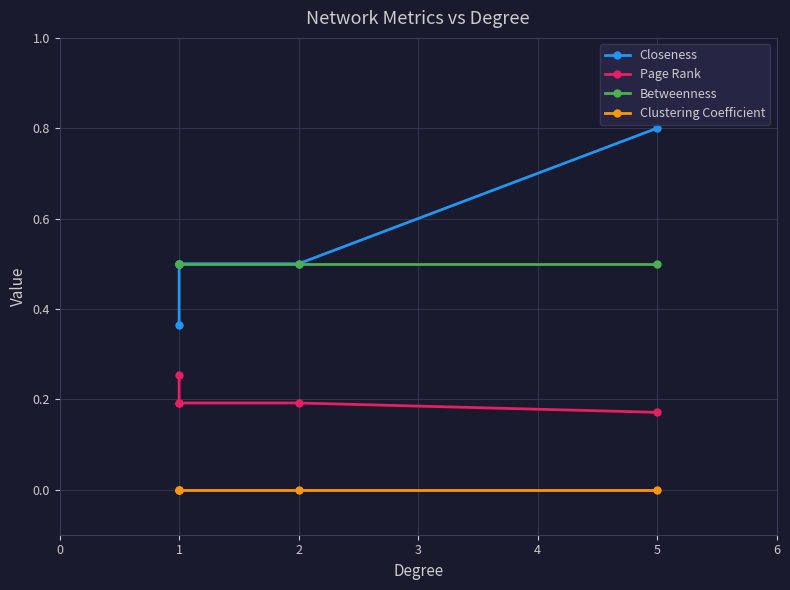

What is the sum of the Betweenness values at 0 and 1?

1.0